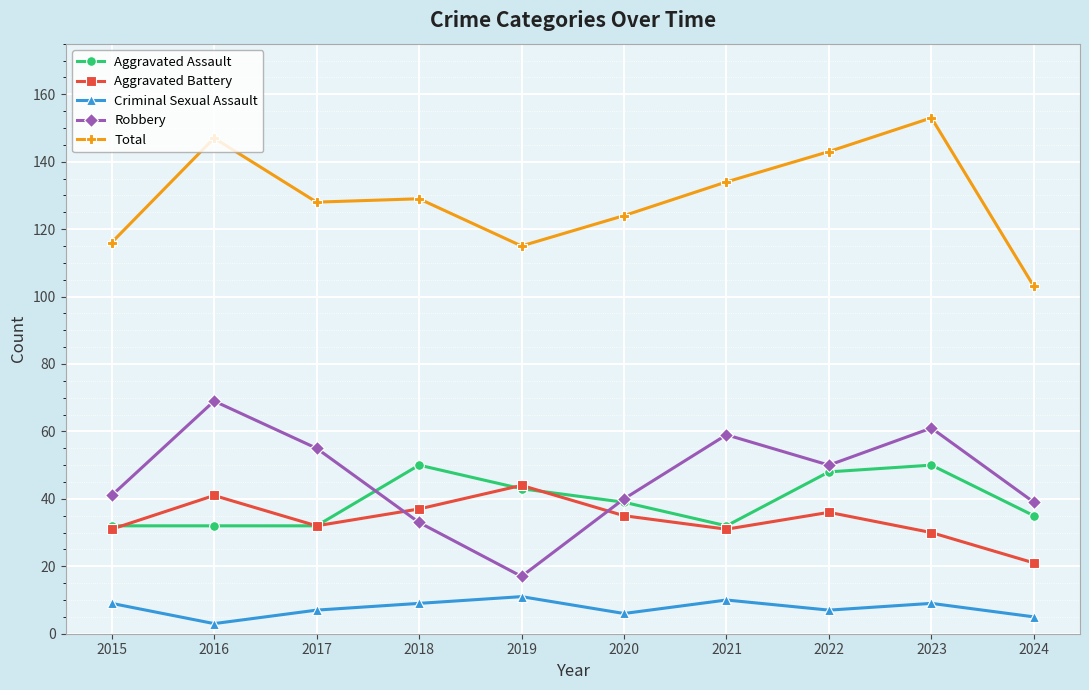

Count the number of data series in this chart.

5